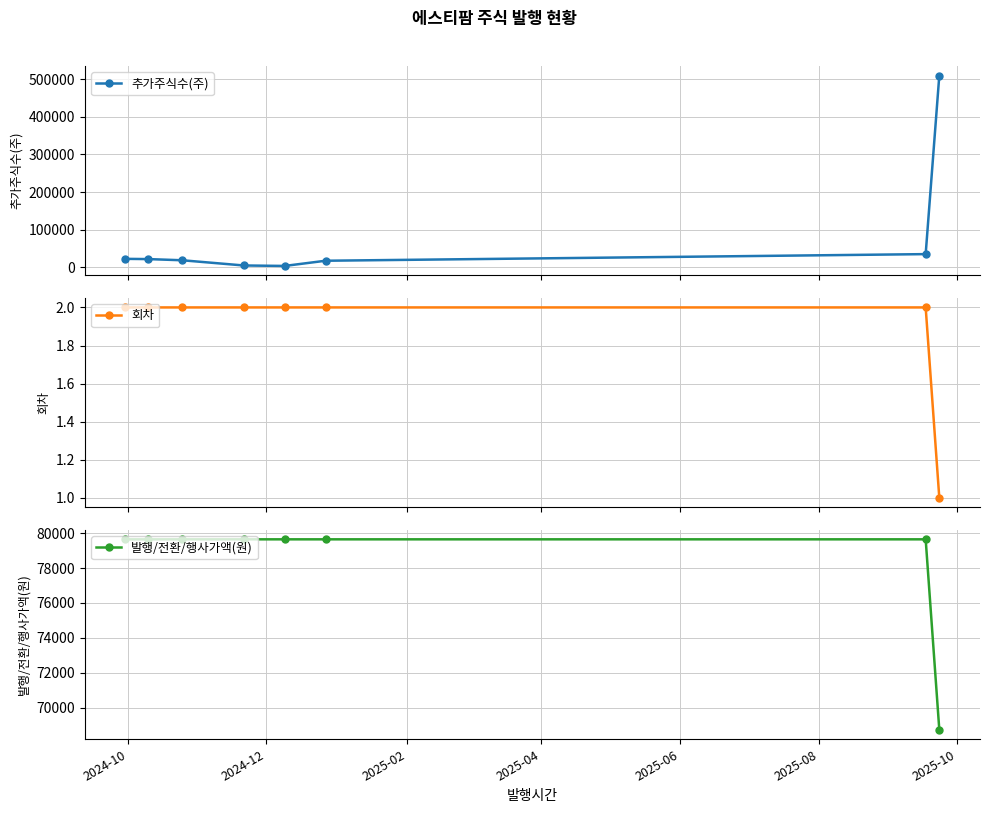

True or false: 추가주식수(주) has more than 1 points higher than both neighbors.

False